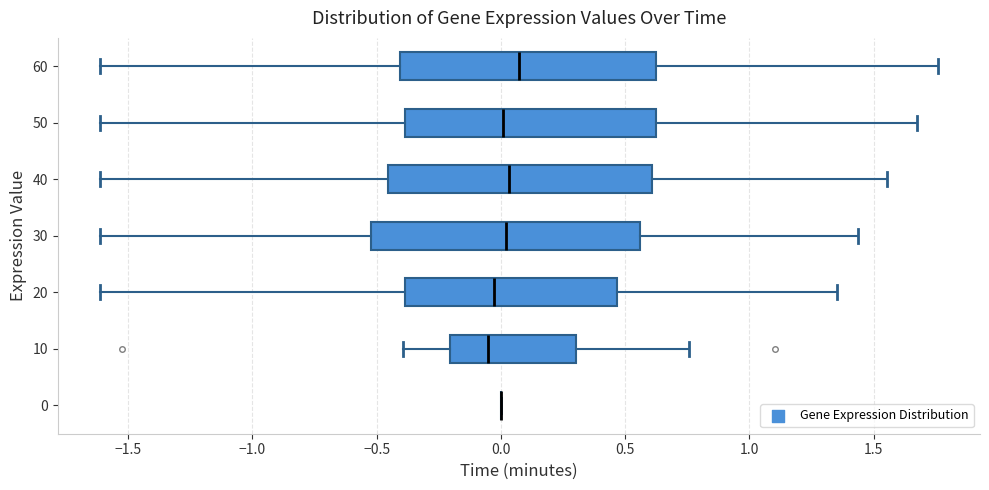

Reading bottom to top, read every box against the x-axis: the position of its median line, the range the box covers, and the ends of its whiskers. The values are not printed on the chart, so give them approximately, as read against the axis.

0: box collapsed to a line at 0.00, whiskers 0.00 to 0.00
10: median -0.05, box -0.20 to 0.30, whiskers -0.40 to 0.75
20: median -0.05, box -0.40 to 0.45, whiskers -1.60 to 1.35
30: median 0.00, box -0.50 to 0.55, whiskers -1.60 to 1.45
40: median 0.05, box -0.45 to 0.60, whiskers -1.60 to 1.55
50: median 0.00, box -0.40 to 0.60, whiskers -1.60 to 1.65
60: median 0.05, box -0.40 to 0.60, whiskers -1.60 to 1.75